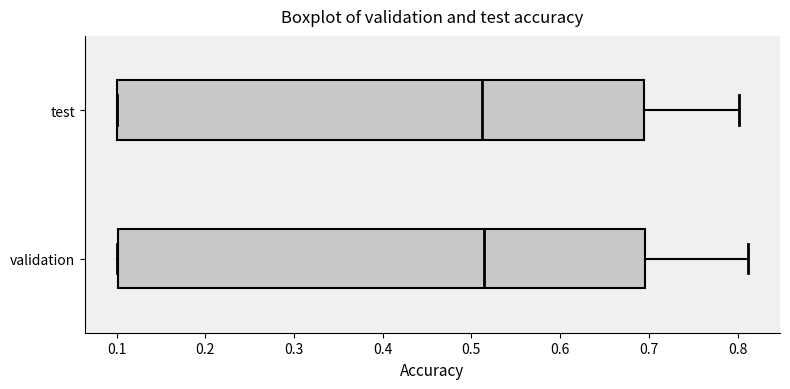

Where does the right whisker of the box for validation end on the x-axis? The values are not printed on the chart, so give them approximately, as read against the axis.

0.81